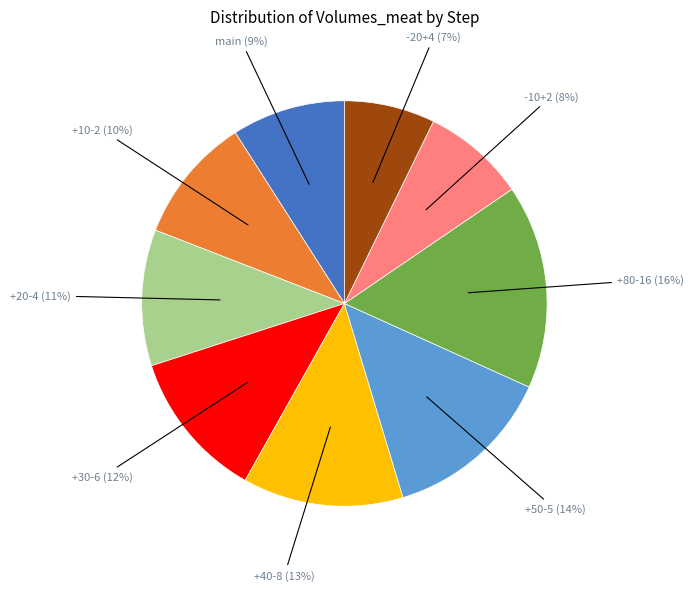

Is there a majority slice in this chart?

No